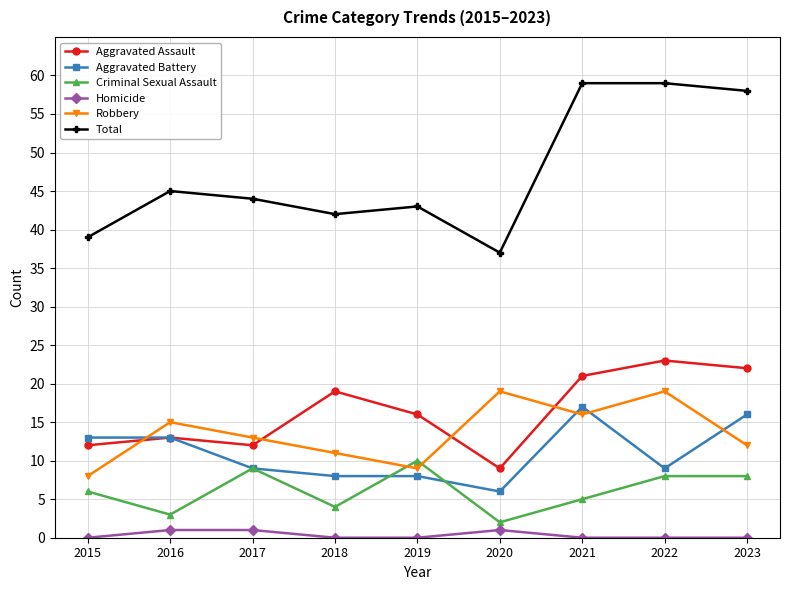

Reading left to right, extract all data points from this chart.

Aggravated Assault: 2015=12	2016=13	2017=12	2018=19	2019=16	2020=9	2021=21	2022=23	2023=22
Aggravated Battery: 2015=13	2016=13	2017=9	2018=8	2019=8	2020=6	2021=17	2022=9	2023=16
Criminal Sexual Assault: 2015=6	2016=3	2017=9	2018=4	2019=10	2020=2	2021=5	2022=8	2023=8
Homicide: 2015=0	2016=1	2017=1	2018=0	2019=0	2020=1	2021=0	2022=0	2023=0
Robbery: 2015=8	2016=15	2017=13	2018=11	2019=9	2020=19	2021=16	2022=19	2023=12
Total: 2015=39	2016=45	2017=44	2018=42	2019=43	2020=37	2021=59	2022=59	2023=58